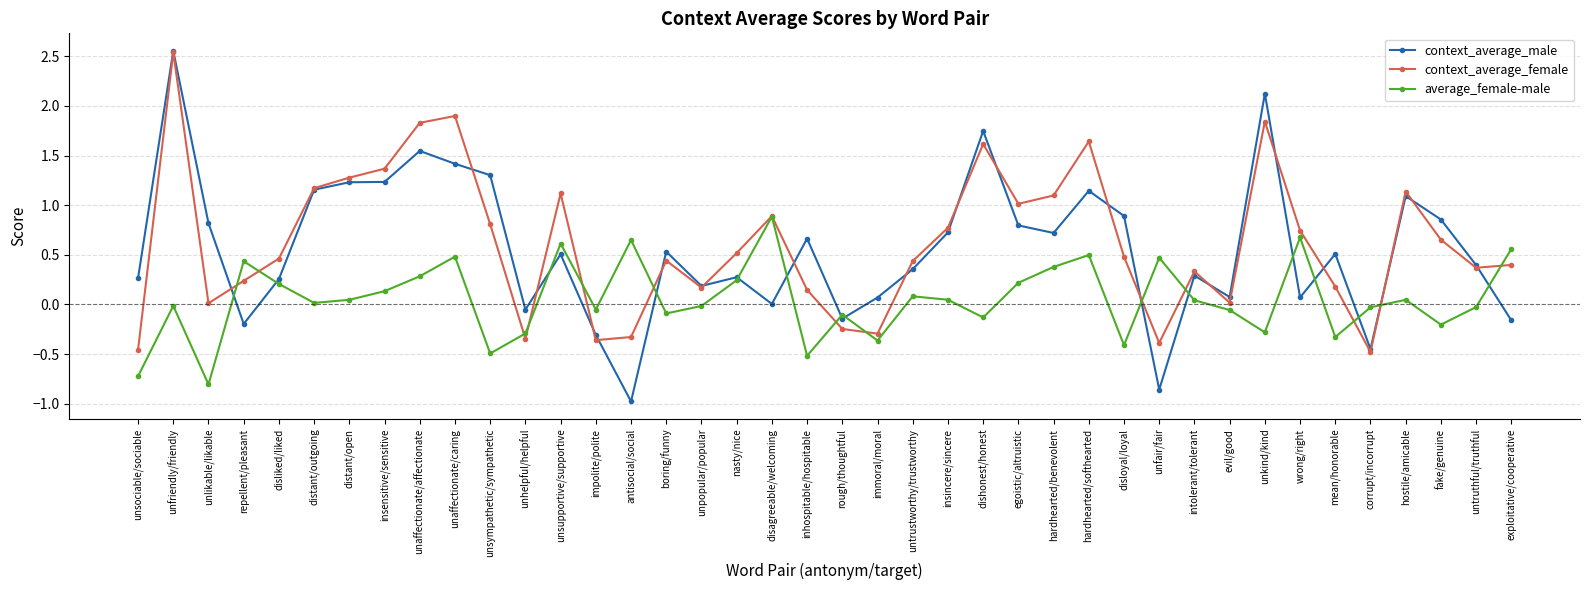

The value of average_female-male at unpopular/popular is -0.0. True or false?

True